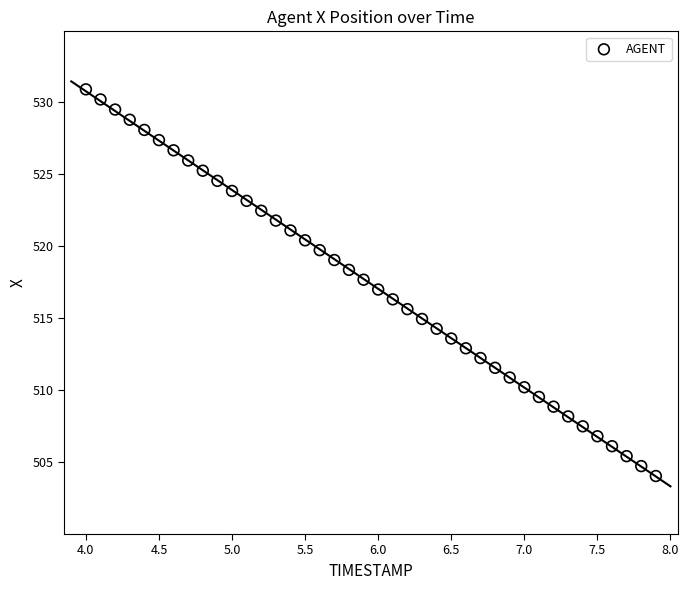

What is the range of Y values (max minus min)?

26.8